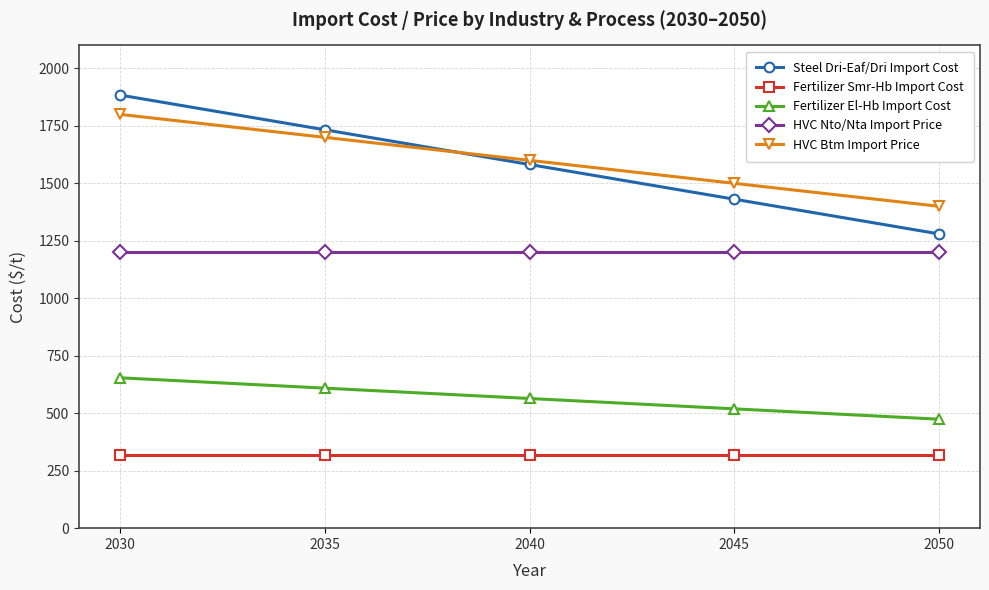

Is it true that Fertilizer Smr-Hb Import Cost equals 320.0 at 2030?

True